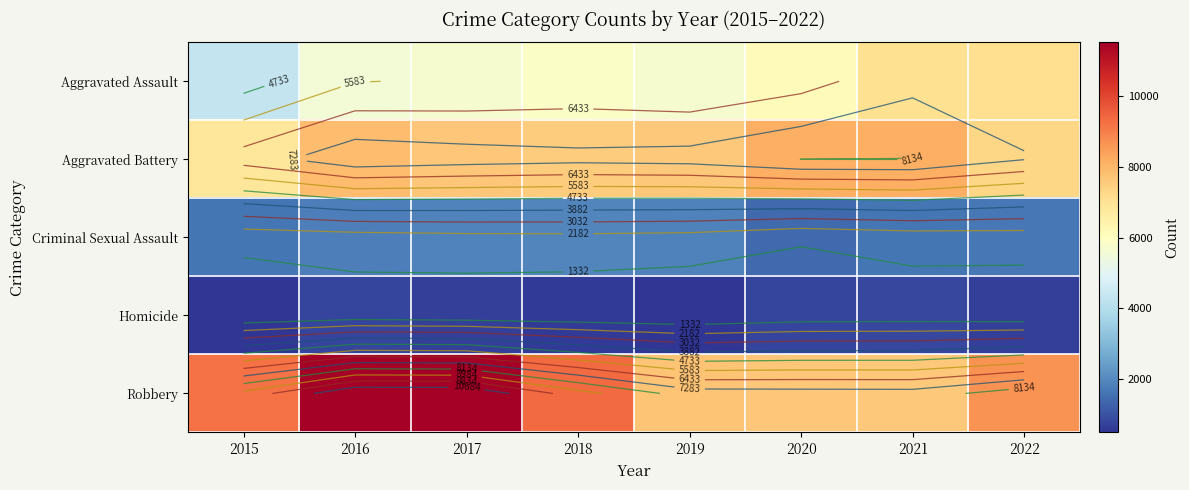

Which series has the largest total across all categories?

Robbery